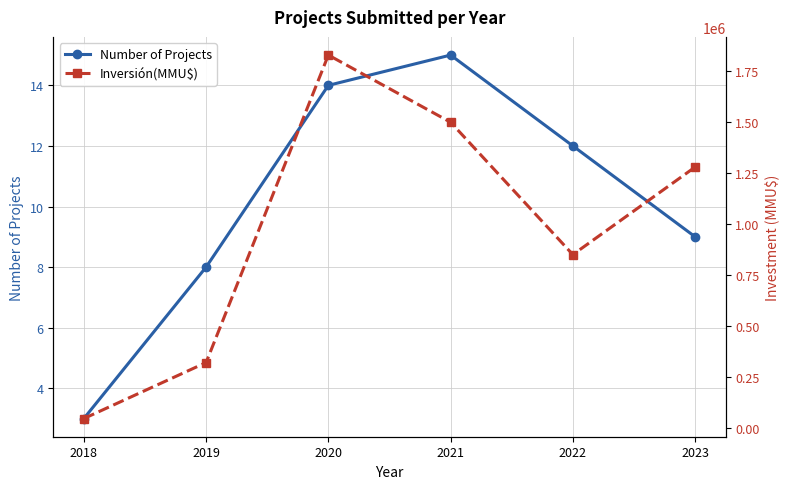

Reading left to right, extract all data points from this chart.

Number of Projects: 3	8	14	15	12	9
Inversión(MMU$): 45000	320000	1830000	1500000	850000	1280000